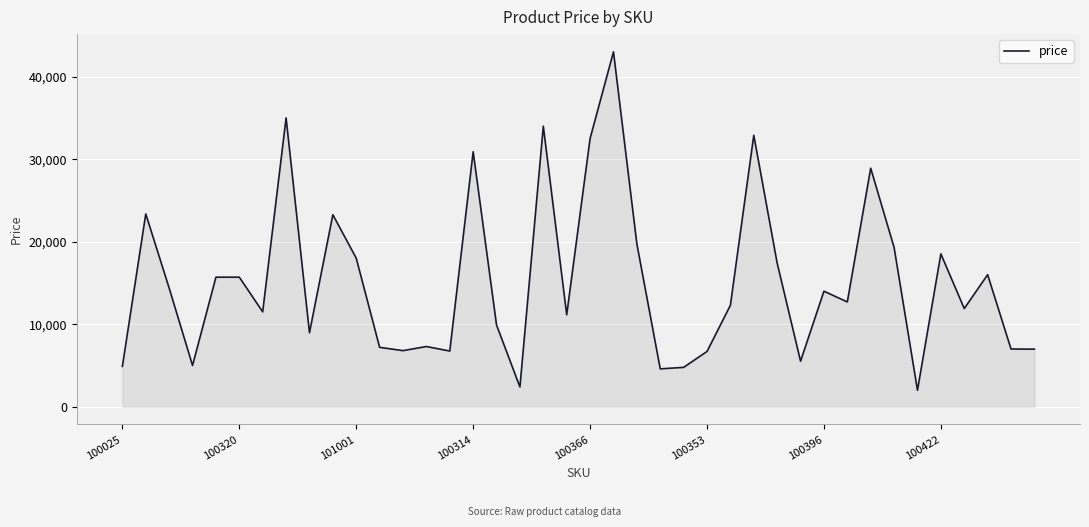

What is the difference between the maximum and minimum values?

41001